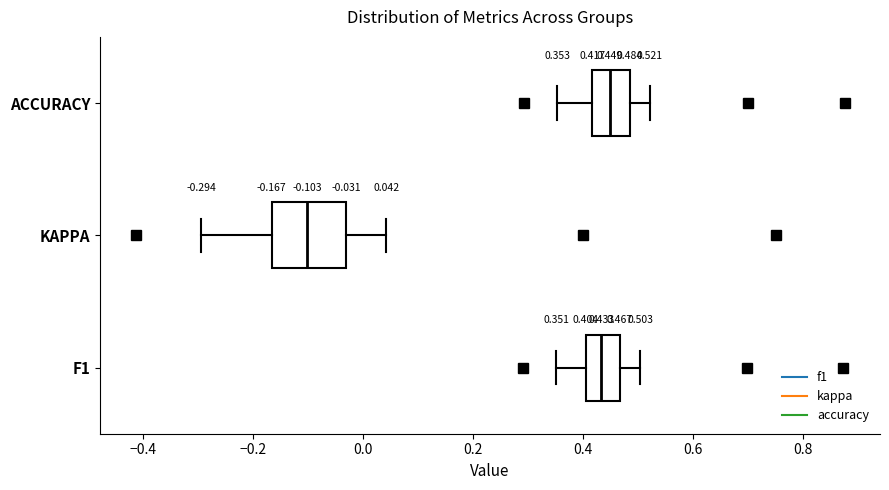

Comparing the boxes themselves (not the whiskers), which one is the widest?

KAPPA